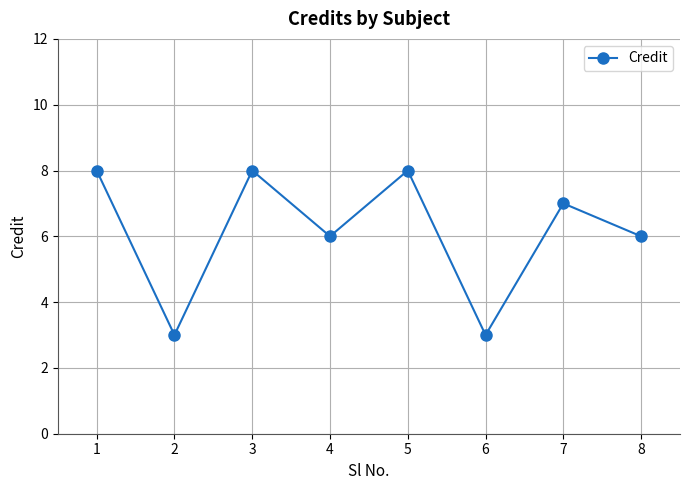

The chart shows a value of 2 at 7. True or false?

False